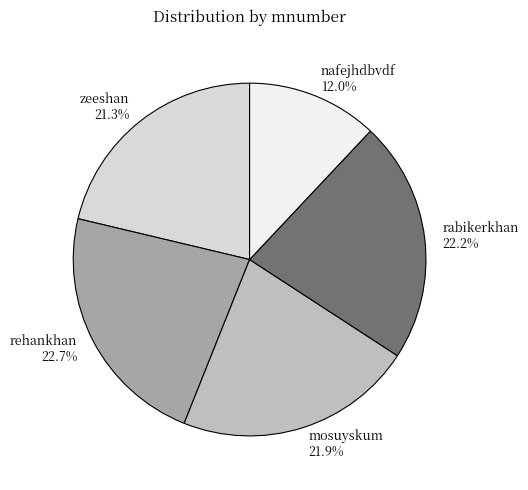

Do mosuyskum and zeeshan together represent more than half of the pie?

No